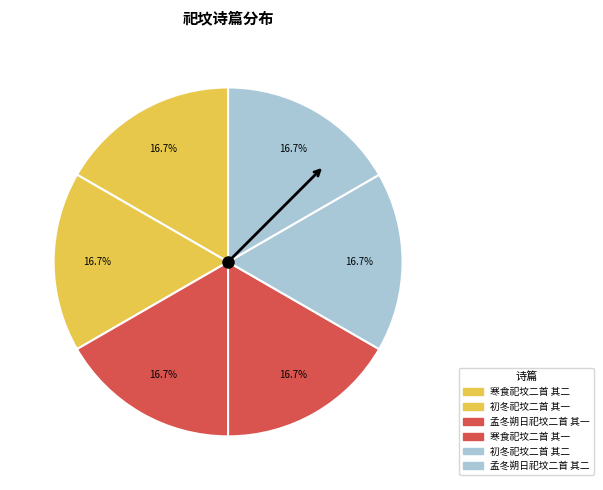

Between 初冬祀坟二首 其一 and 寒食祀坟二首 其一, which is larger?

寒食祀坟二首 其一